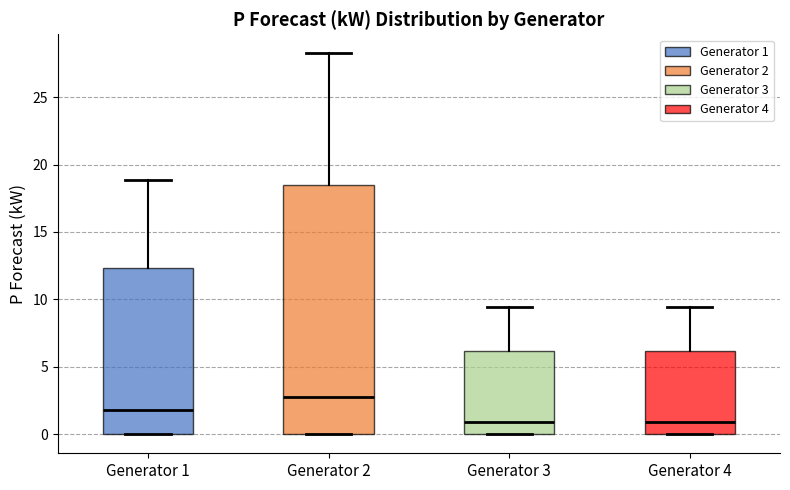

Which box is the tallest, from its lower edge to its upper edge?

Generator 2